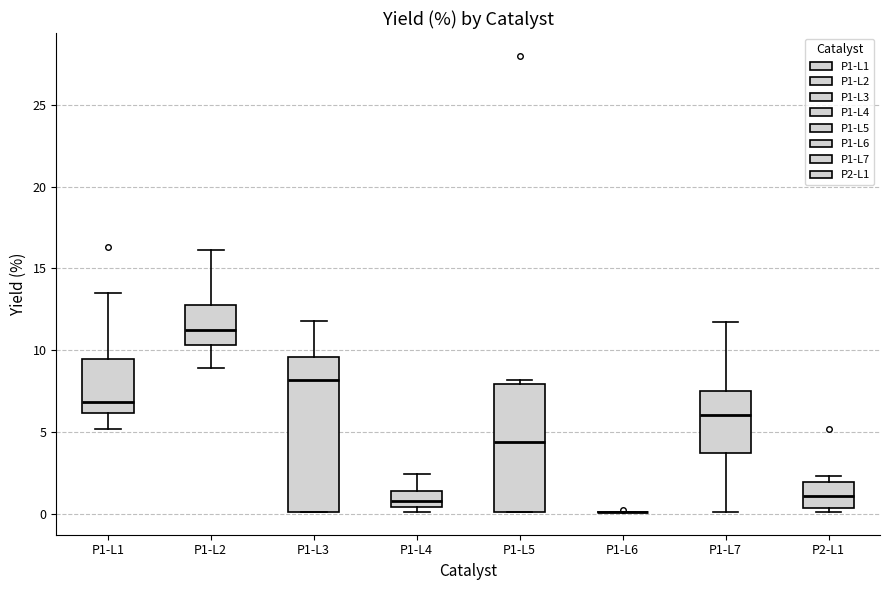

Reading left to right, read every box against the y-axis: the position of its median line, the range the box covers, and the ends of its whiskers. The values are not printed on the chart, so give them approximately, as read against the axis.

P1-L1: median 7.0, box 6.0 to 9.5, whiskers 5.0 to 13.5
P1-L2: median 11.5, box 10.5 to 13.0, whiskers 9.0 to 16.0
P1-L3: median 8.0, box 0.0 to 9.5, whiskers 0.0 to 12.0
P1-L4: median 1.0, box 0.5 to 1.5, whiskers 0.0 to 2.5
P1-L5: median 4.5, box 0.0 to 8.0, whiskers 0.0 to 8.0 (just above the box's upper edge)
P1-L6: box collapsed to a line at 0.0, whiskers 0.0 to 0.0
P1-L7: median 6.0, box 3.5 to 7.5, whiskers 0.0 to 11.5
P2-L1: median 1.0, box 0.5 to 2.0, whiskers 0.0 to 2.5